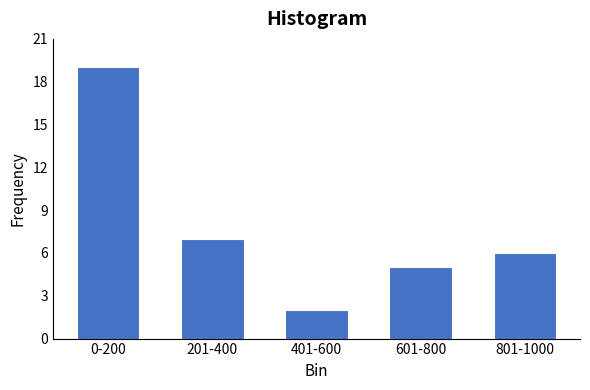

Reading right to left, extract all data points from this chart.

801-1000=6	601-800=5	401-600=2	201-400=7	0-200=19